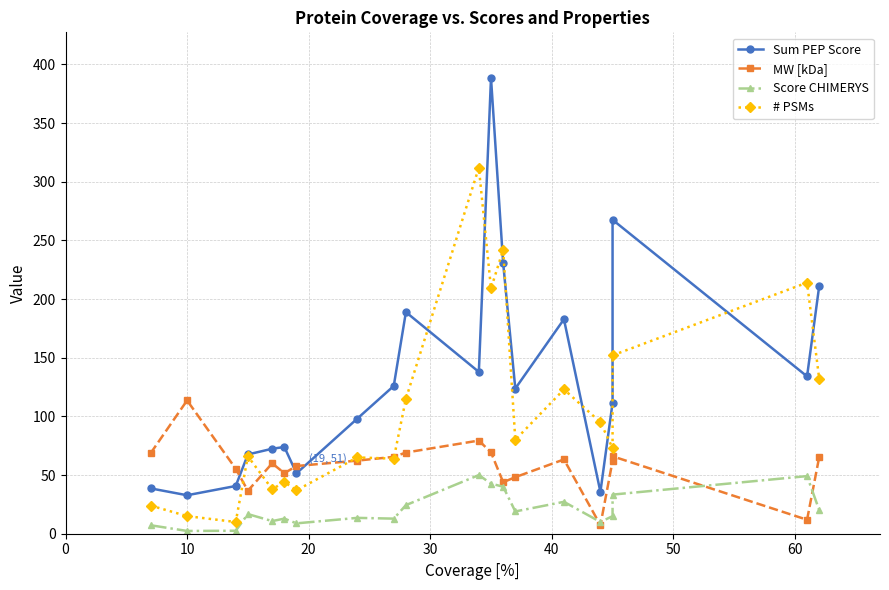

True or false: Sum PEP Score has a value of 12.8 at 10.

False